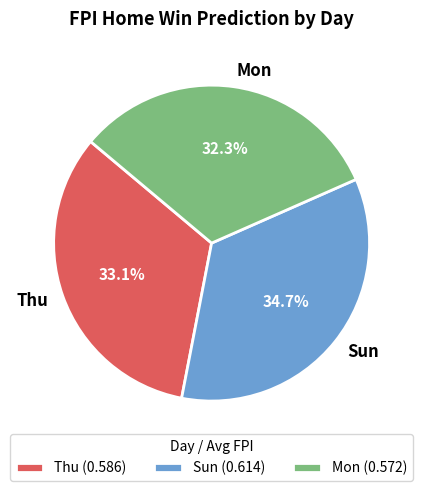

What portion of the pie excludes Mon?

67.7%